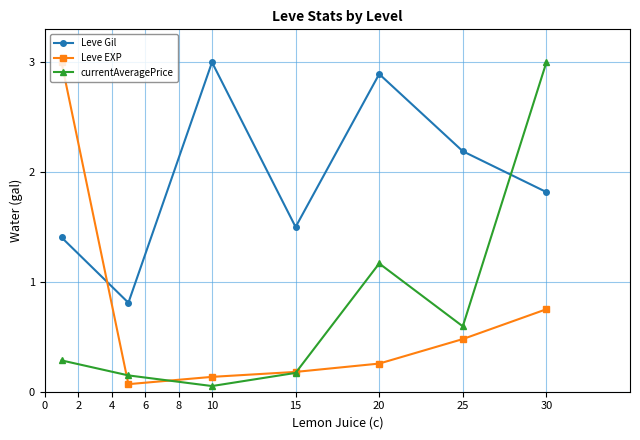

What is the difference between the maximum and minimum values in the currentAveragePrice series?

2.9